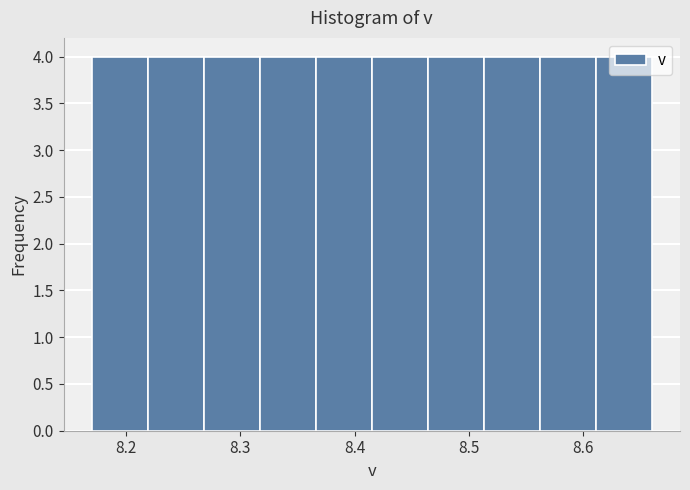

How tall is the bar that spans 8.219 to 8.268 on the x-axis? Neither the bar edges nor the heights are printed on the chart, so give them approximately, as read against the axes.

4